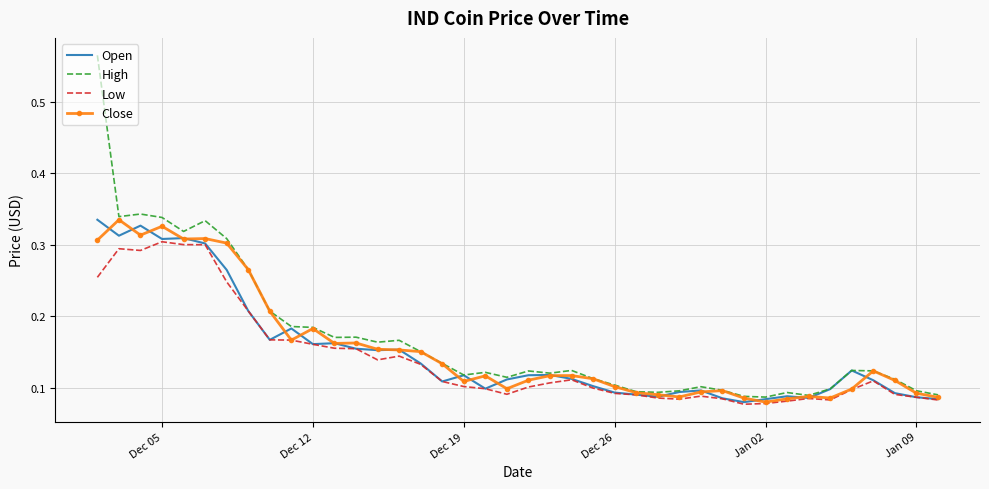

Which series has the largest range (max minus min)?

High